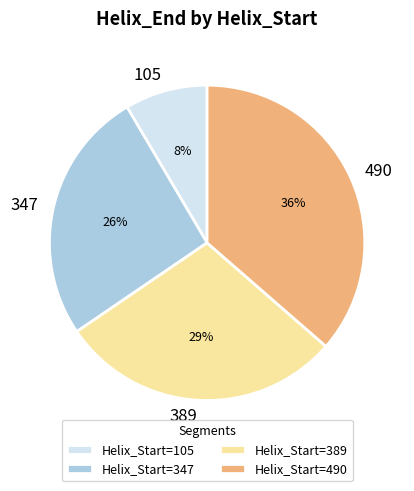

Is it true that 490 is 23% of the pie?

False